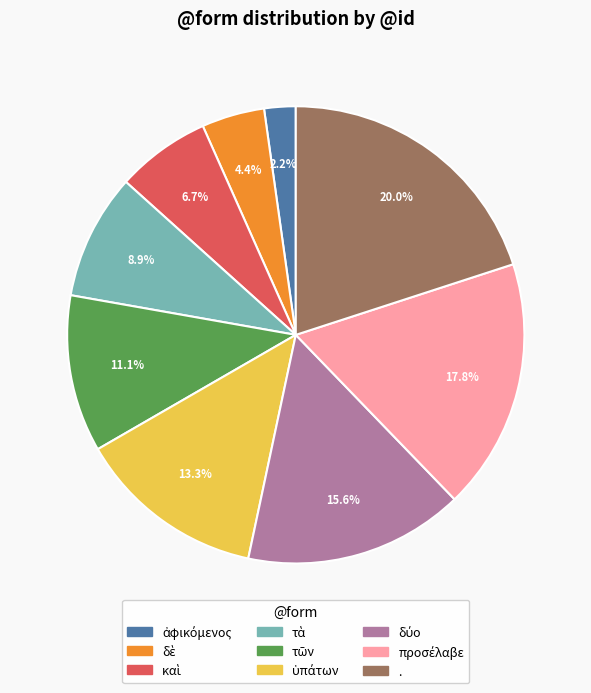

Is there any slice that represents more than half of the pie?

No